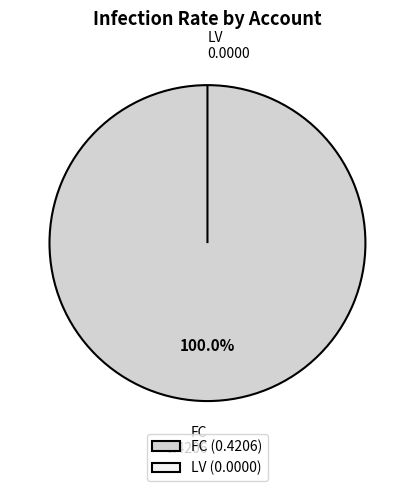

To the nearest percent, what is the average slice percentage?

50%